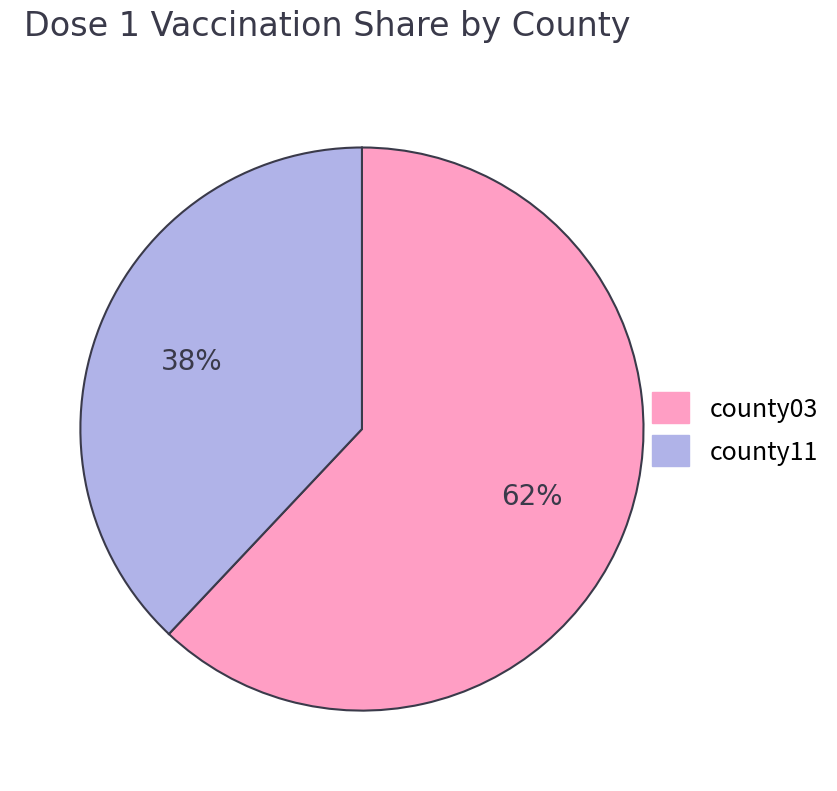

To the nearest percent, what is the average slice percentage?

50%